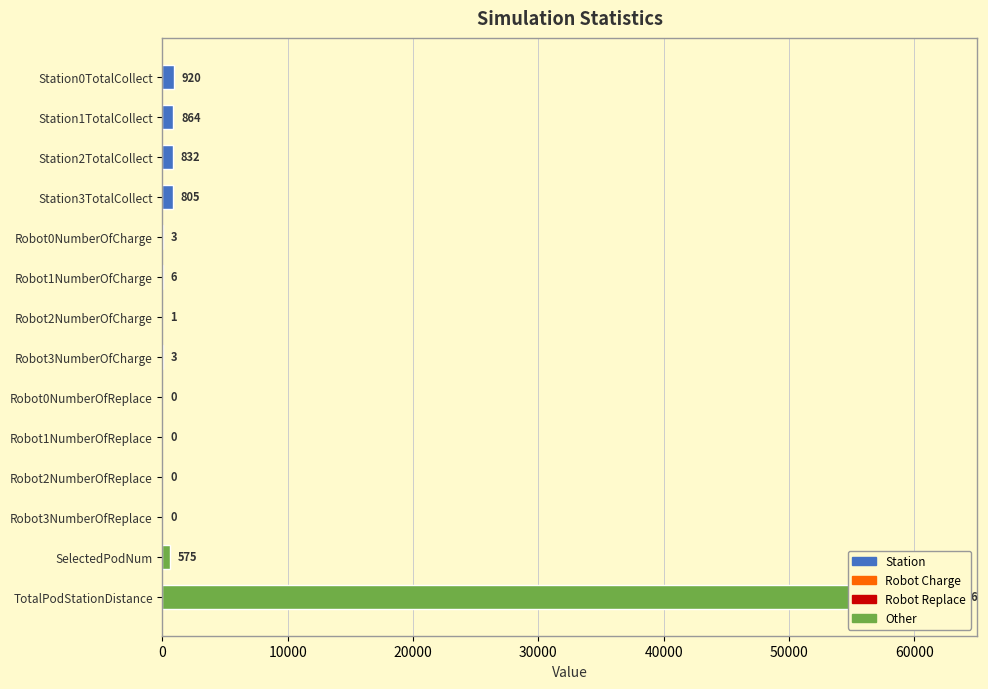

What is the greatest value displayed?

61896